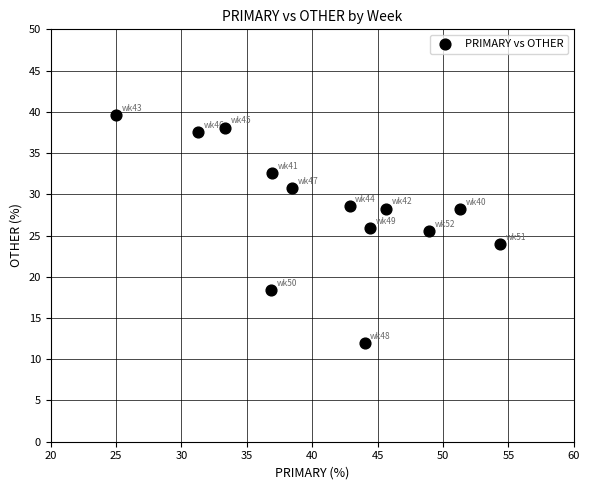

What is the range of X values (max minus min)?

29.3